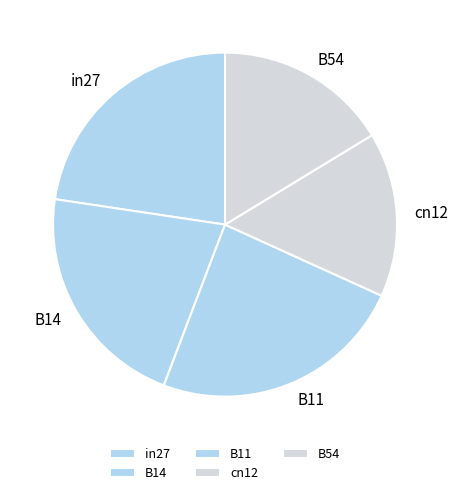

Rank the categories by value from lowest to highest.

cn12, B54, B14, in27, B11